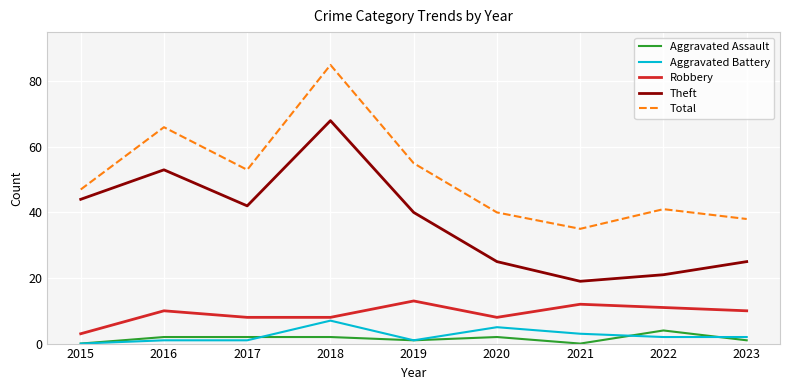

What is the sum of the Aggravated Assault values at 2018 and 2023?

3